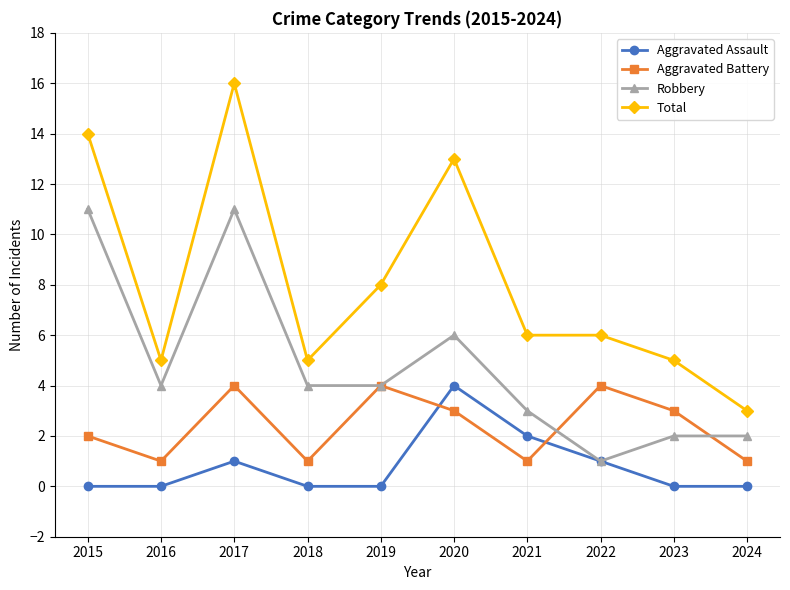

Where is the first local minimum for Total?

2016